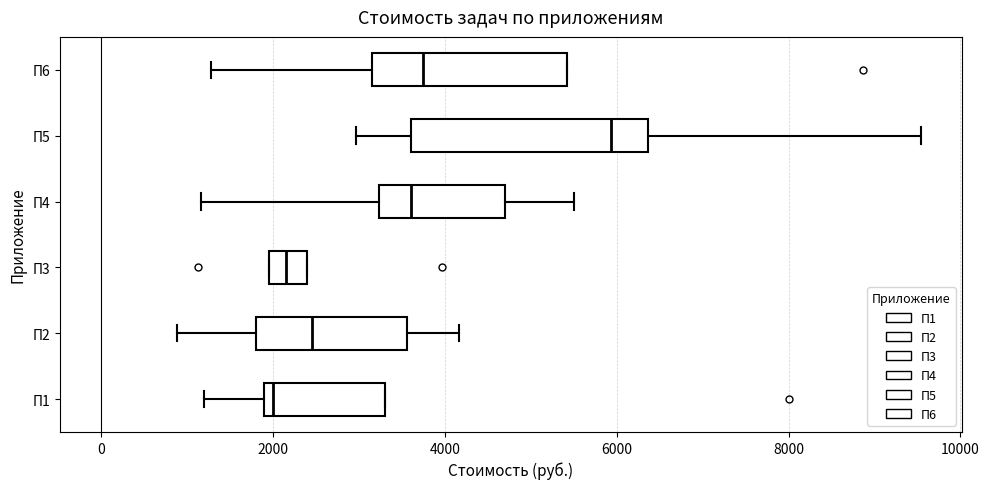

Which box is the widest, from its left edge to its right edge?

П5